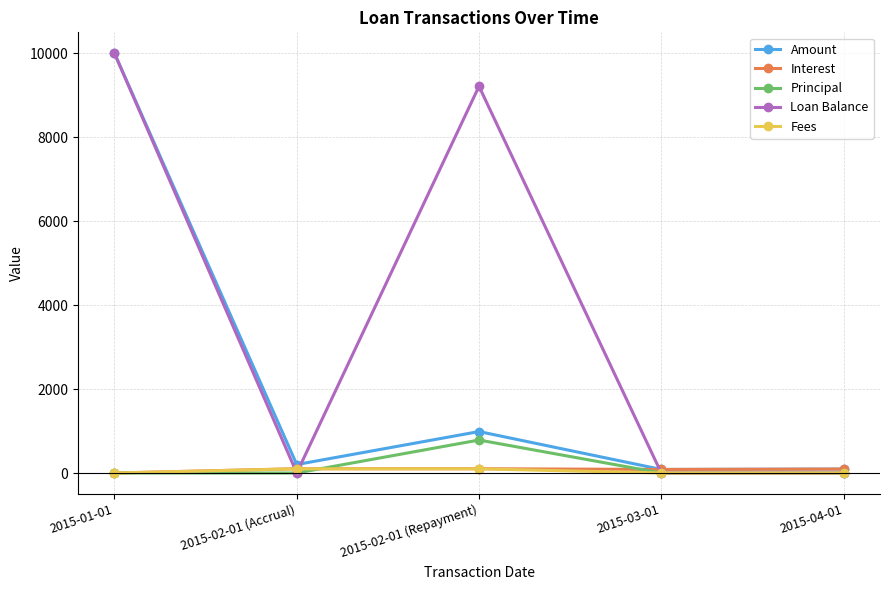

True or false: Principal has a value of 463.1 at 2015-02-01 (Accrual).

False